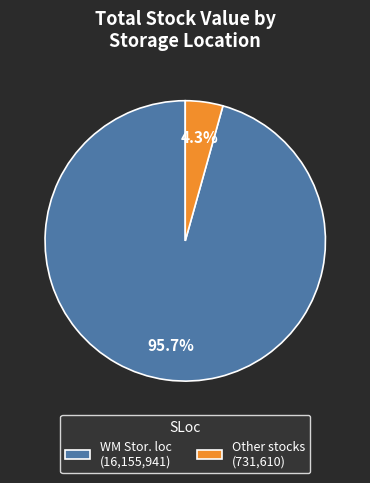

True or false: WM Stor. loc accounts for 26% of the total.

False